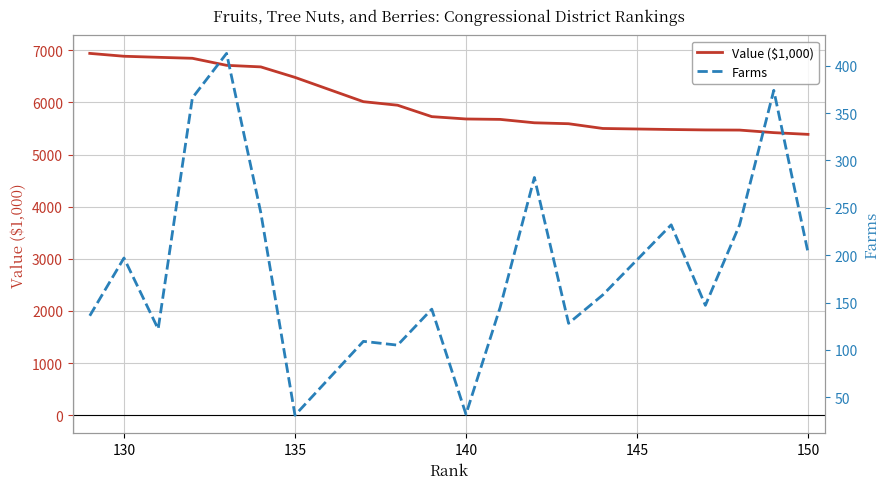

What is the maximum value for Value ($1,000)?

6940